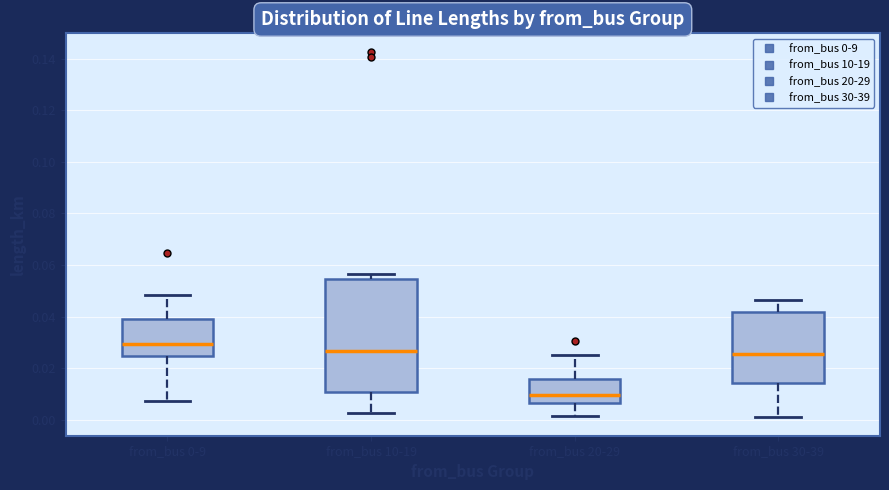

Which box's median line is the lowest?

from_bus 20-29